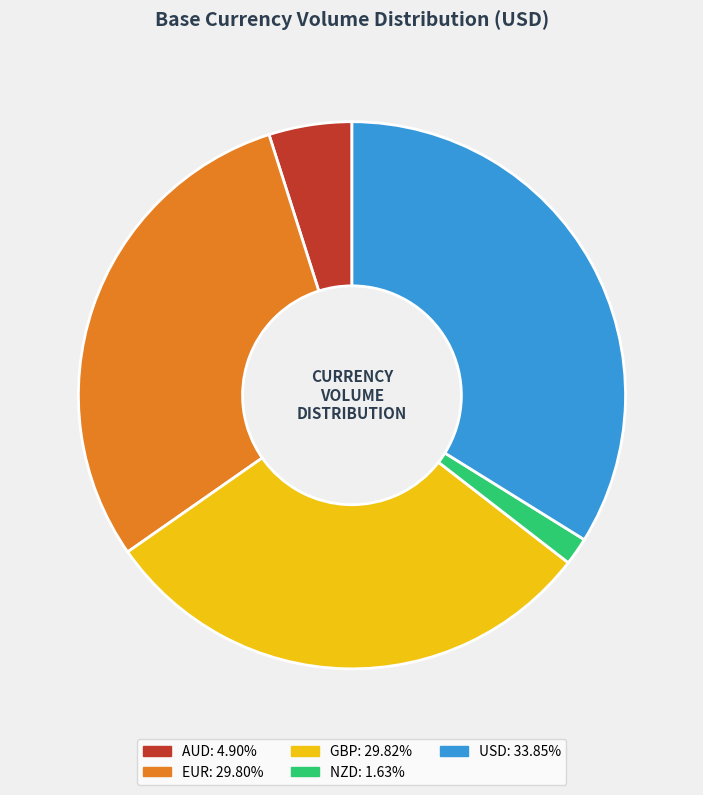

What is the largest slice in the pie chart?

USD